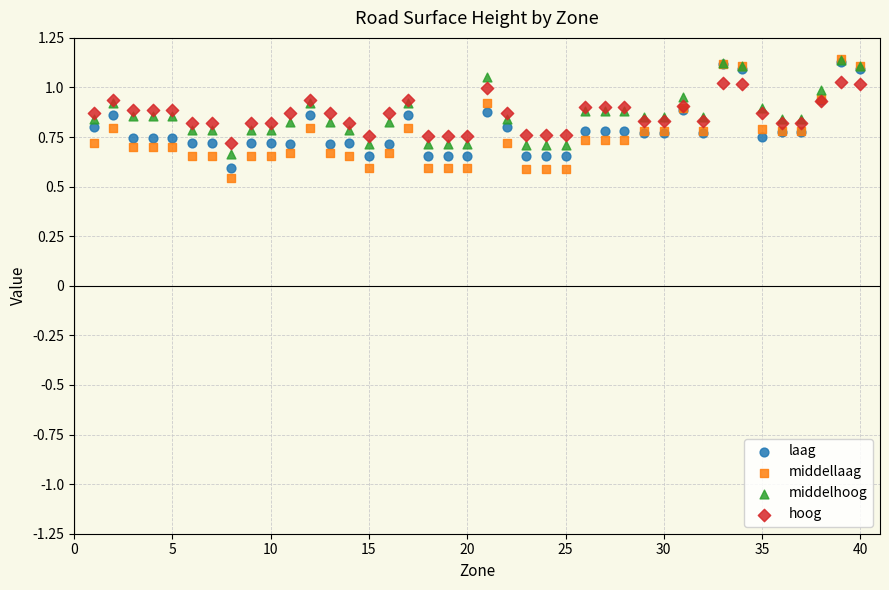

In the laag series, what Y value is closest to 0?

0.6